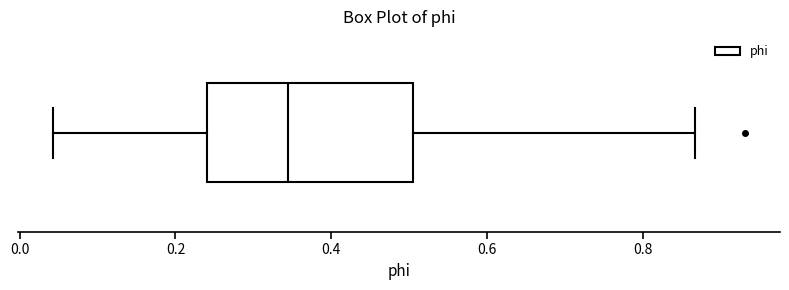

Read this box plot against the x-axis: the position of the median line, the range covered by the box, and the ends of both whiskers. The values are not printed on the chart, so give them approximately, as read against the axis.

median 0.34, box 0.24 to 0.50, whiskers 0.04 to 0.86